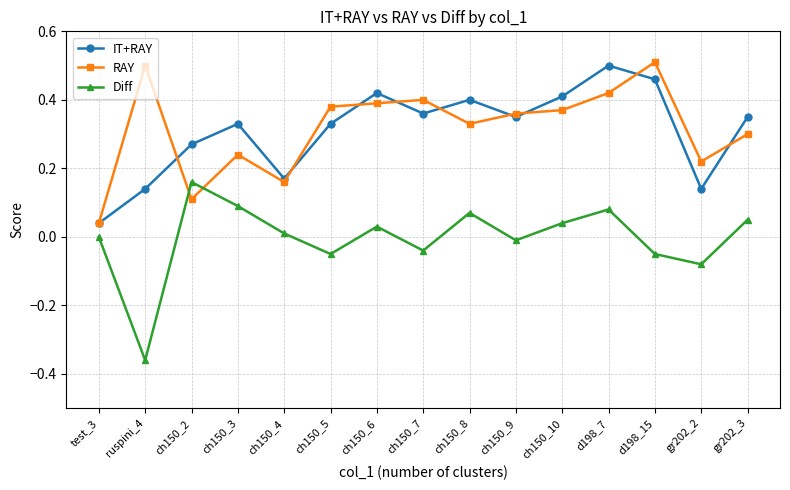

Is this an area chart (filled region under the line)?

No